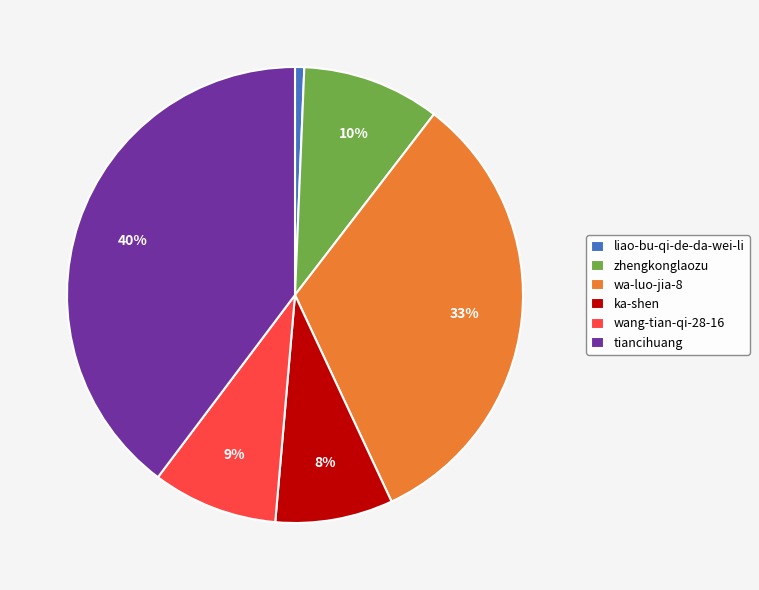

True or false: zhengkonglaozu accounts for 16% of the total.

False